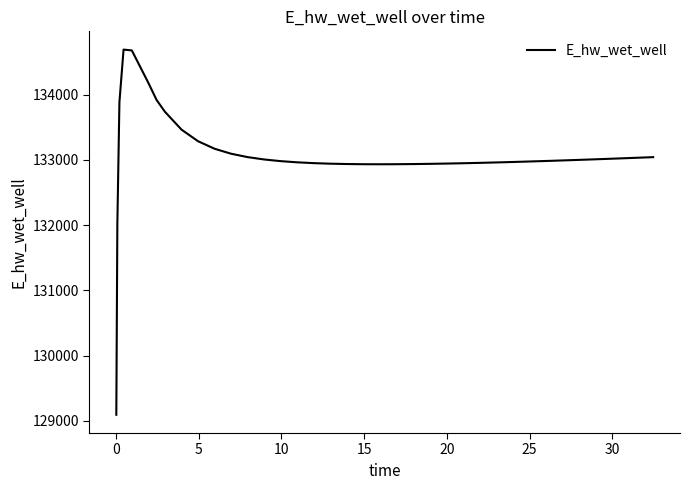

What is the difference between the maximum and minimum values?

5596.0